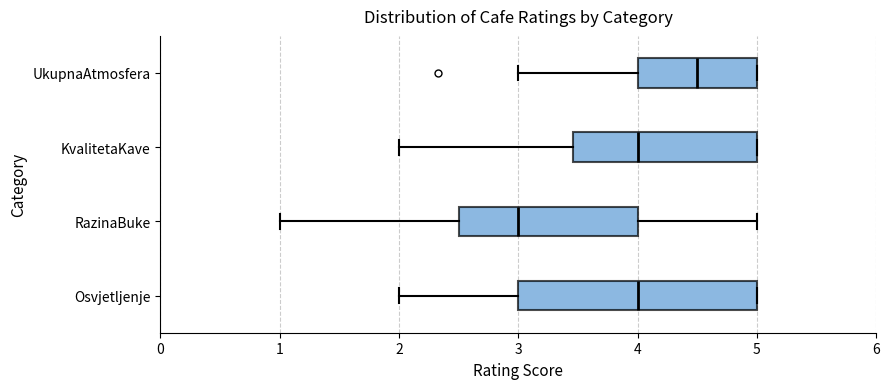

Where does the left whisker of the box for RazinaBuke end on the x-axis? The values are not printed on the chart, so give them approximately, as read against the axis.

1.0